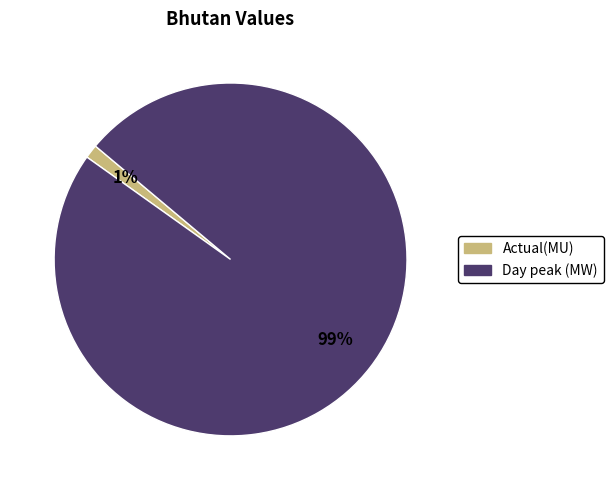

The Actual(MU) slice represents 11% of the pie. True or false?

False